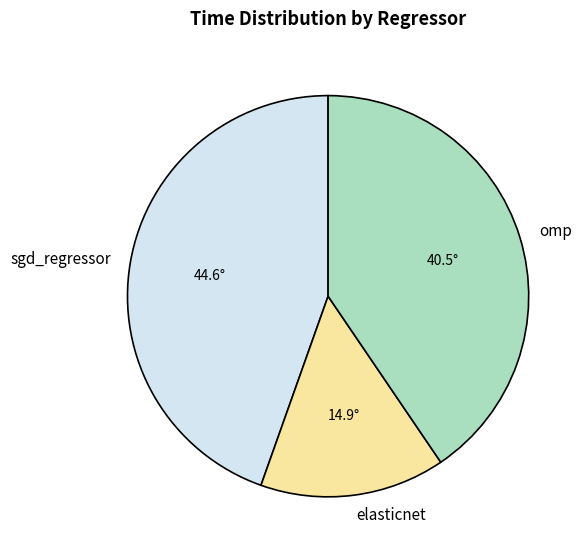

Which category has the smallest portion of the pie?

elasticnet